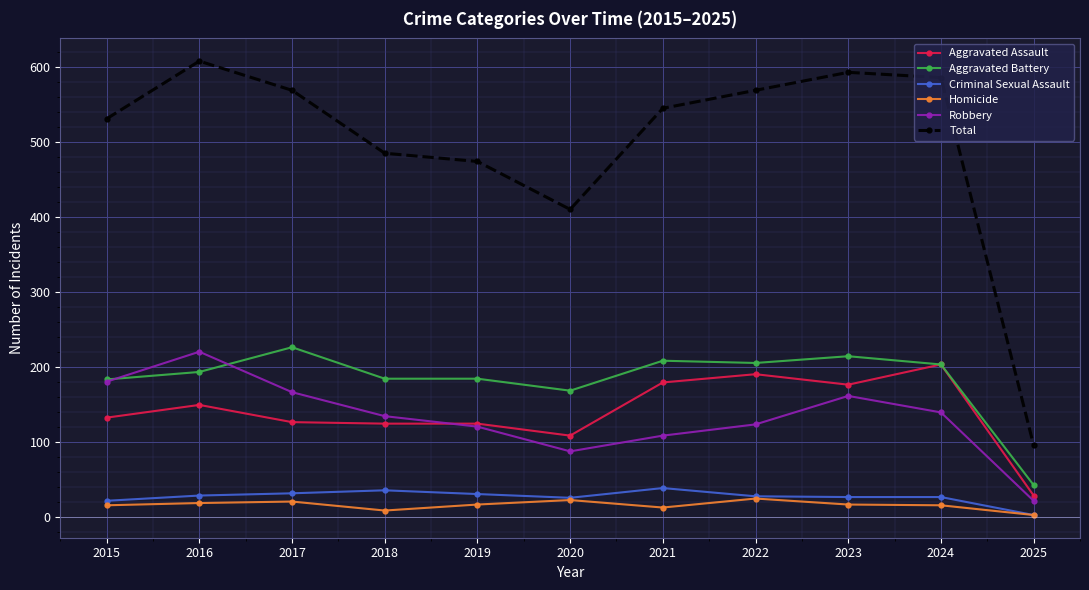

Which series ends up on top after the final intersection of Robbery and Aggravated Battery?

Aggravated Battery